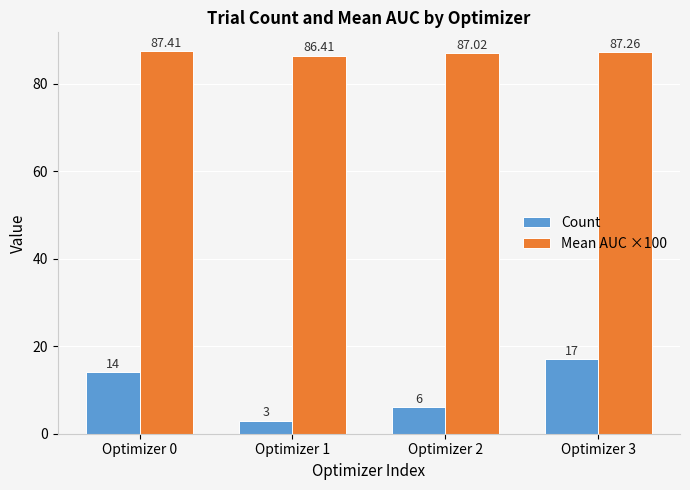

How many bars are there in each group?

2